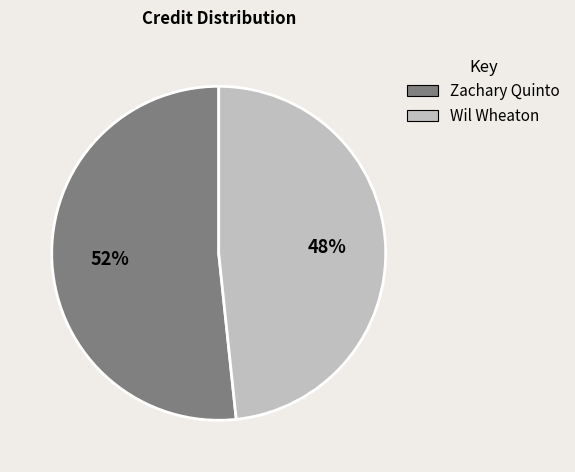

Approximately how many times larger is the value at Wil Wheaton compared to Zachary Quinto?

0.9